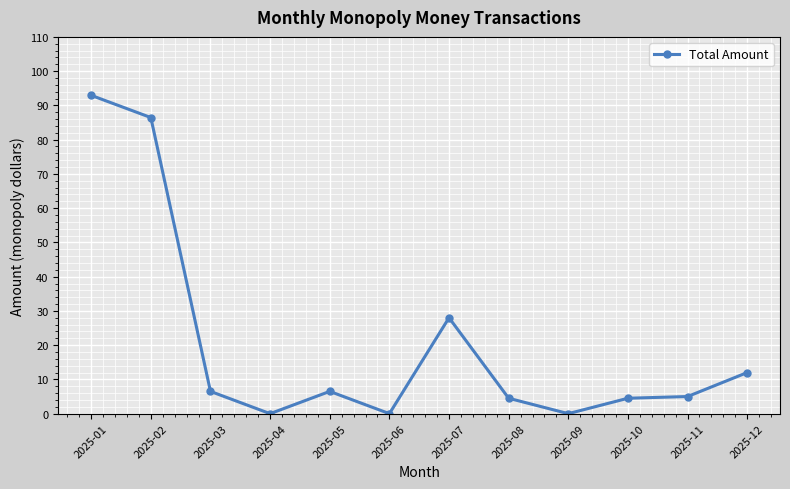

Where is the first local minimum?

2025-04